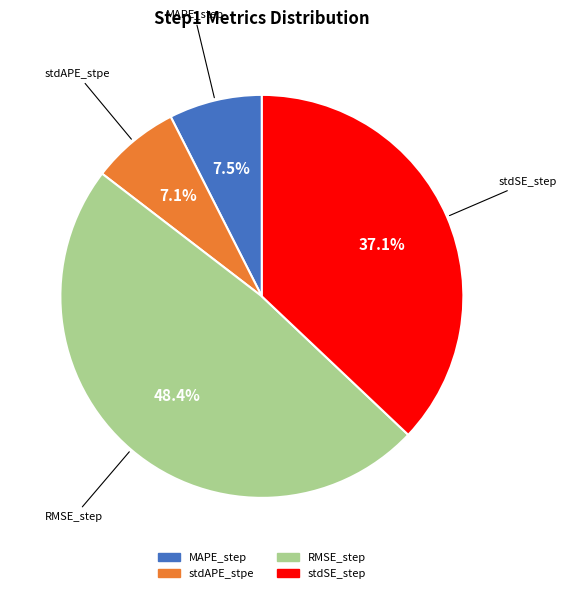

To the nearest percent, what is the average slice percentage?

25%